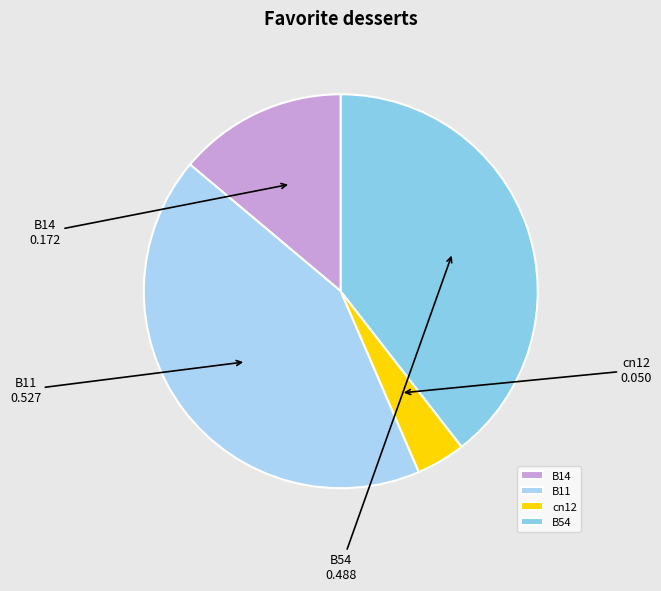

The cn12 slice represents 4% of the pie. True or false?

True